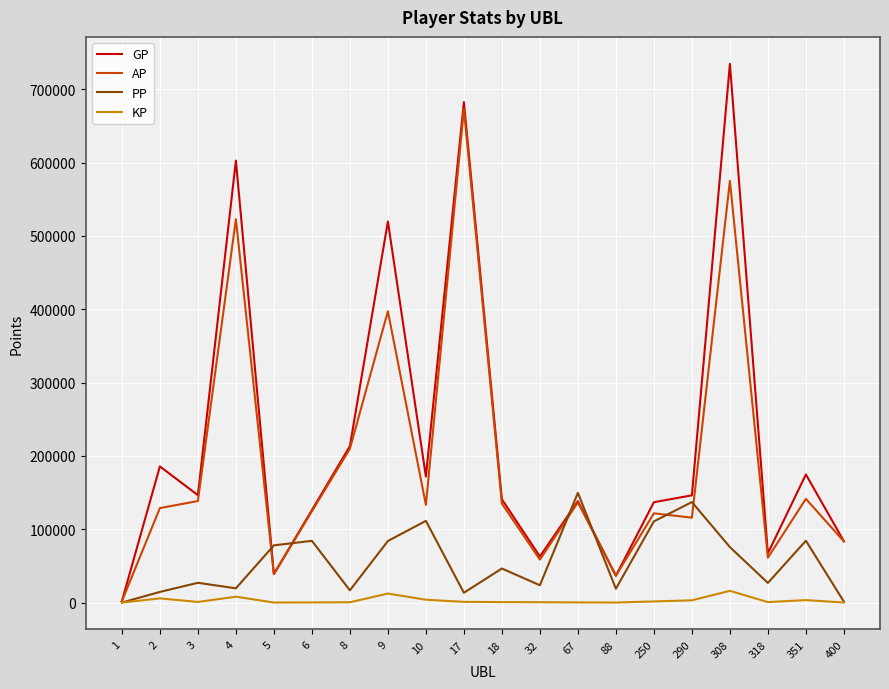

Which series has the widest spread of values?

GP